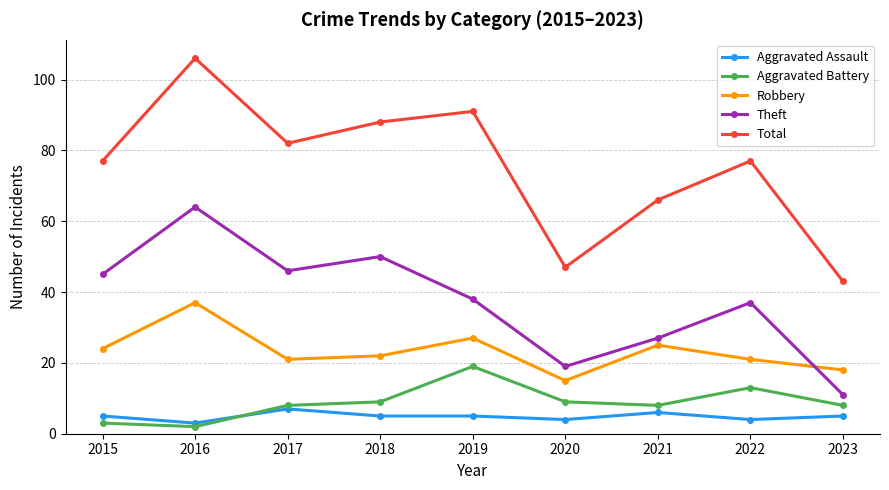

True or false: Theft and Total intersect in this chart.

False